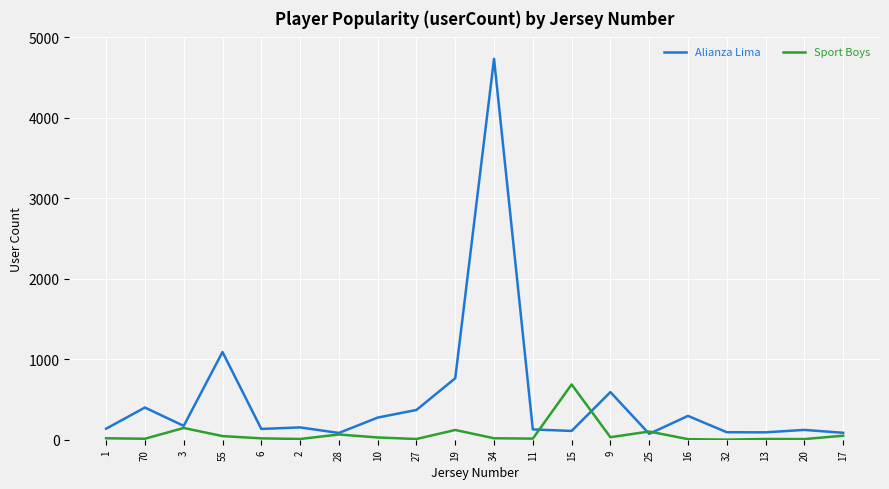

Is the value of Sport Boys at 10 greater than the value of Alianza Lima at 55?

No